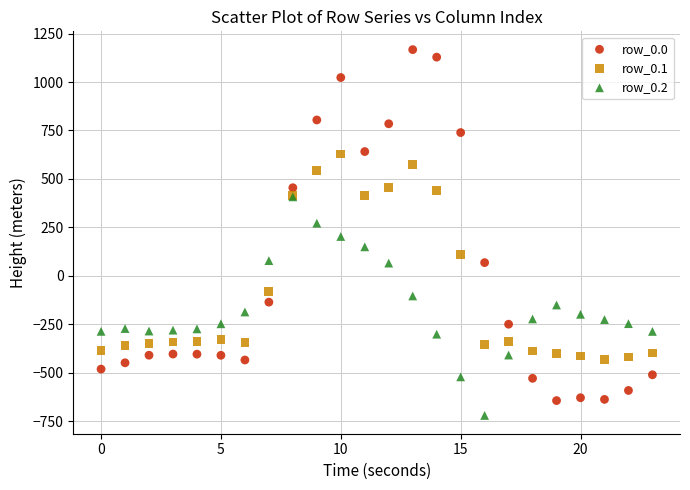

Which series has the largest Y range (max minus min)?

row_0.0